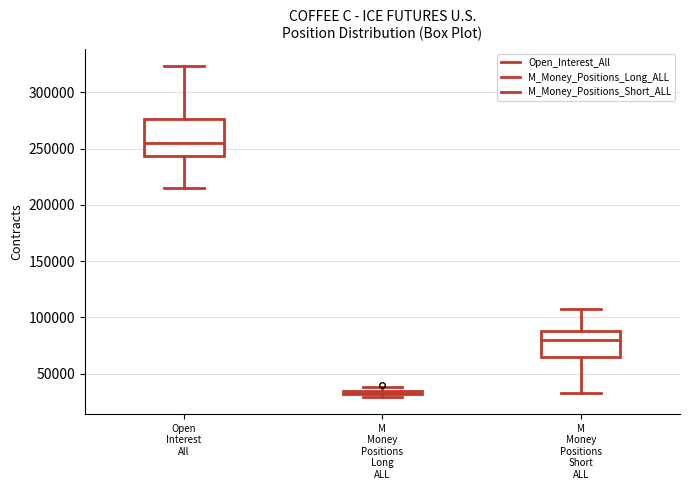

Comparing the boxes themselves (not the whiskers), which one is the tallest?

Open Interest All